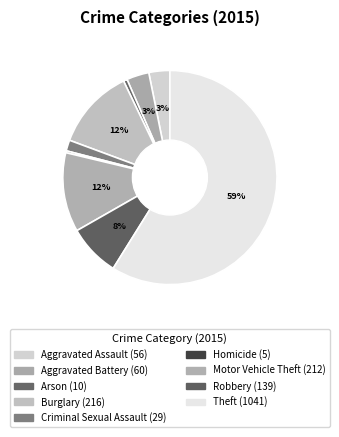

The Aggravated Battery slice represents 3% of the pie. True or false?

True